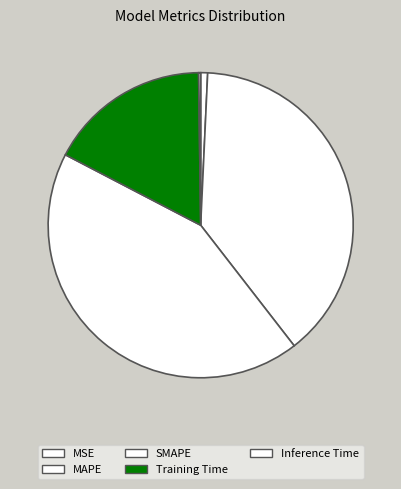

How many slices are in this pie chart?

5